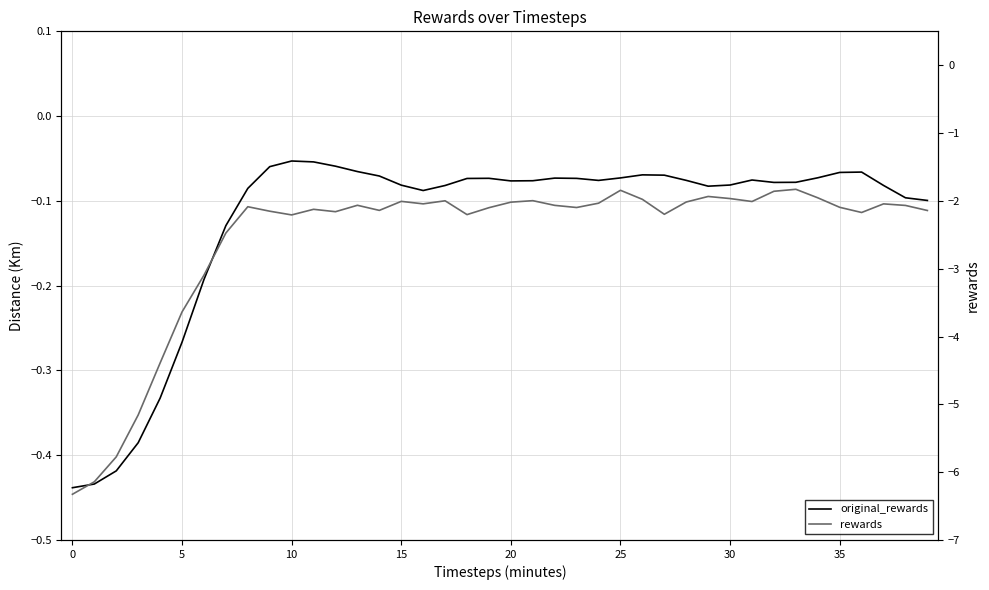

What is the maximum value shown in the chart?

-0.1